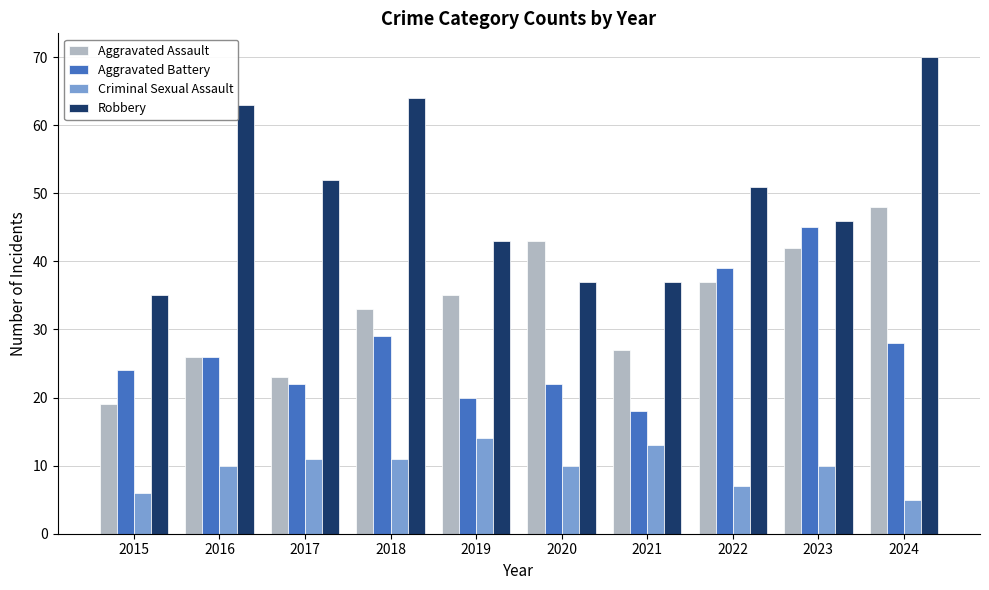

At which label does Robbery reach its minimum?

2015